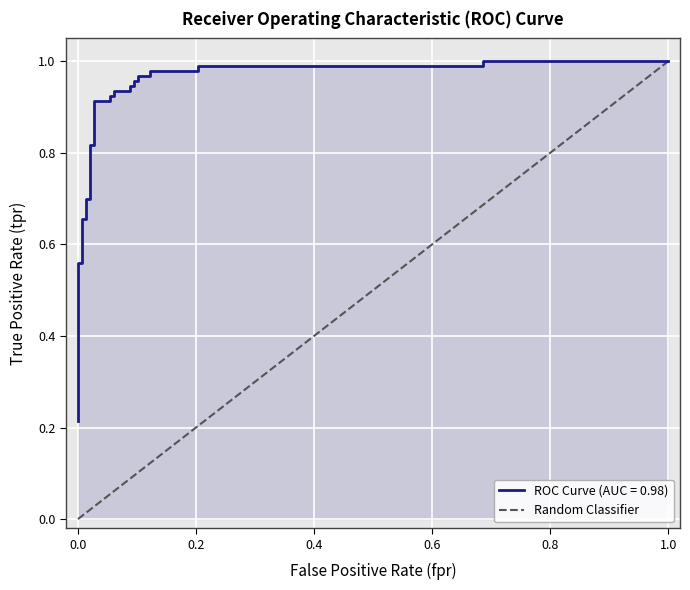

The chart shows a value of 0 at 1.0. True or false?

False